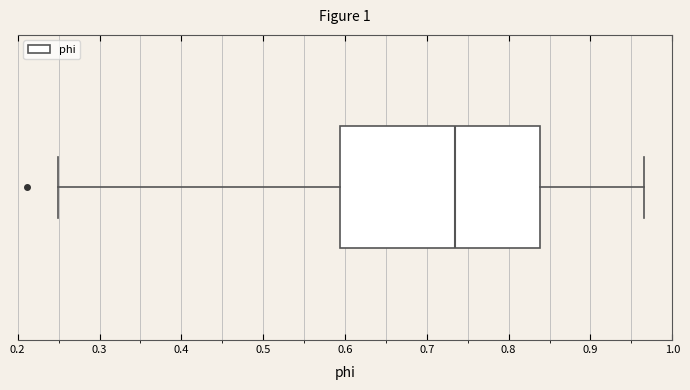

Where is the left edge of the box on the x-axis? The values are not printed on the chart, so give them approximately, as read against the axis.

0.59